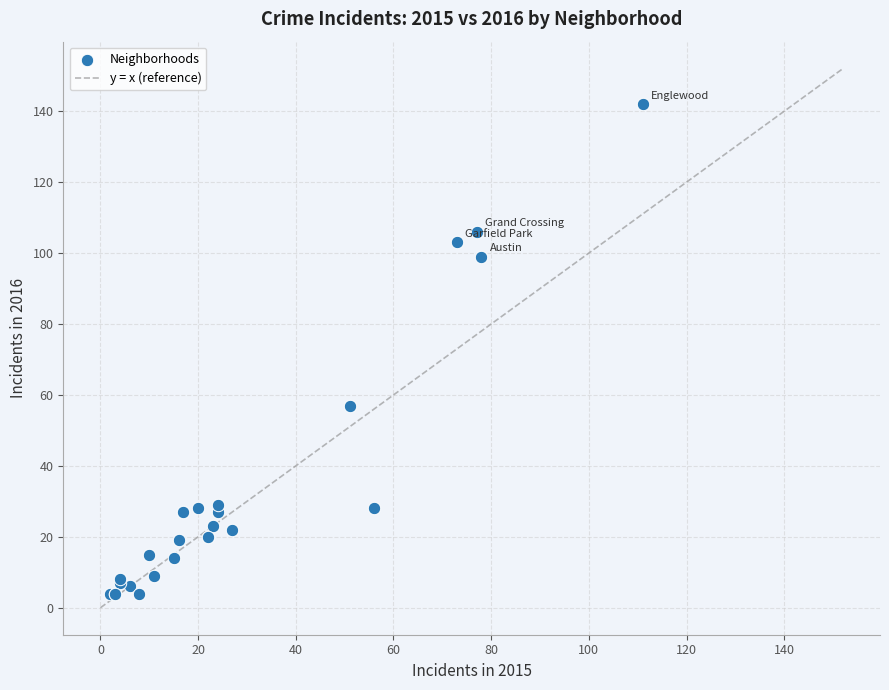

What Y value in the scatter plot is closest to 73?

57